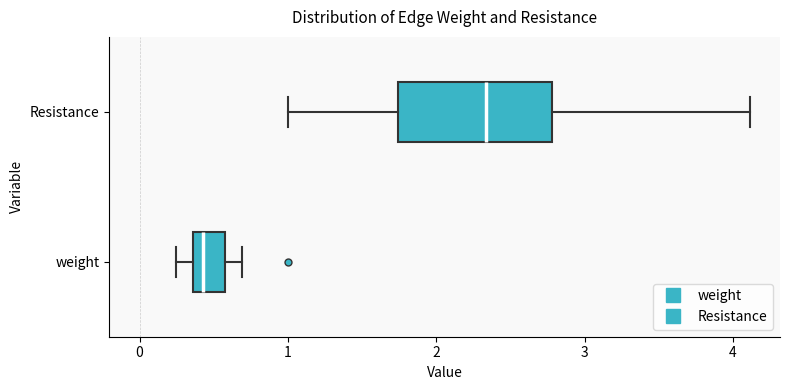

Reading bottom to top, transcribe this box plot: for each box, give where its median line is, the range the box spans, and where its two whiskers end, as read against the x-axis. The values are not printed on the chart, so give them approximately, as read against the axis.

weight: median 0.4 (just right of the box's left edge), box 0.4 to 0.6, whiskers 0.2 to 0.7
Resistance: median 2.3, box 1.7 to 2.8, whiskers 1.0 to 4.1